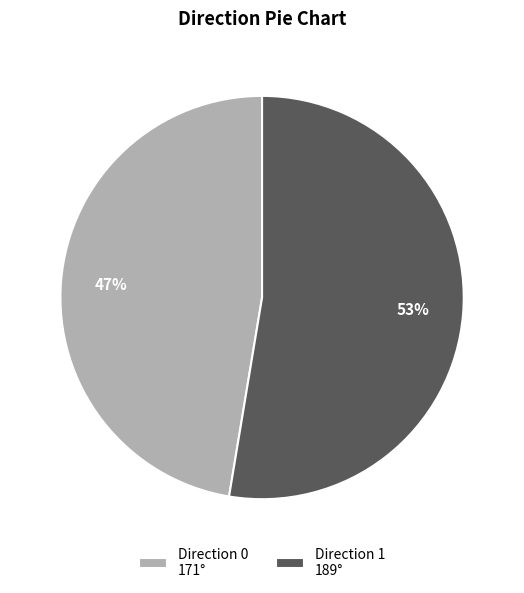

What is the majority slice?

Direction 1 189°